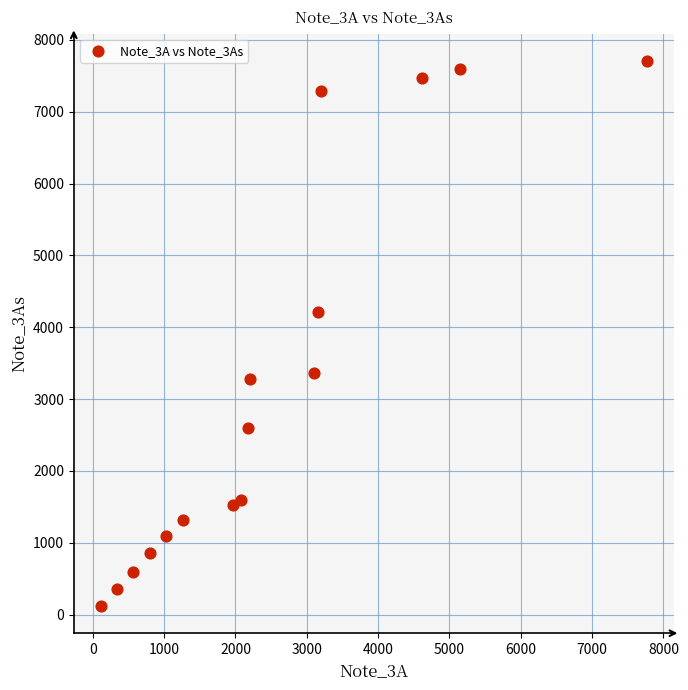

What is the range of Y values (max minus min)?

7590.5